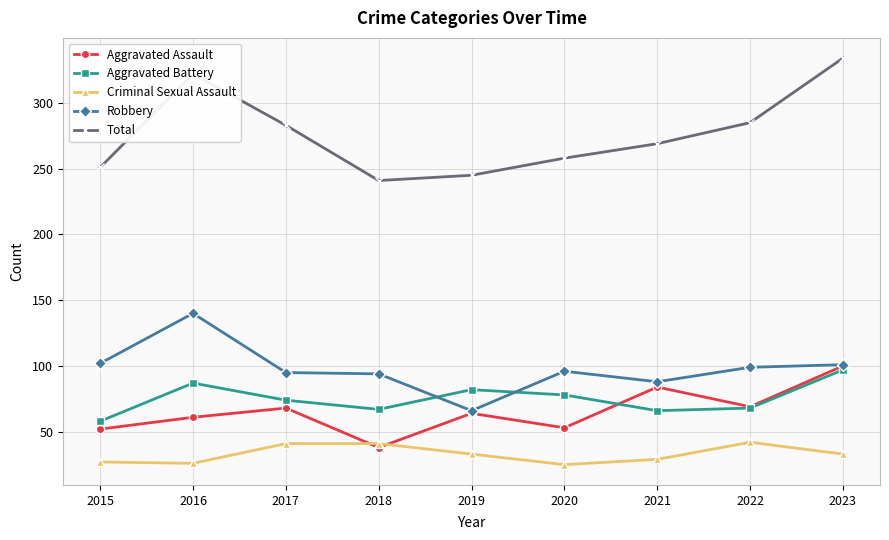

In Aggravated Battery, how many points are higher than both neighbors (excluding endpoints)?

2